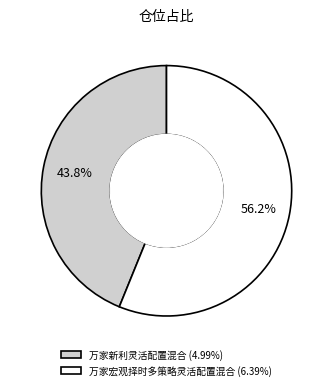

How many segments does this pie chart have?

2